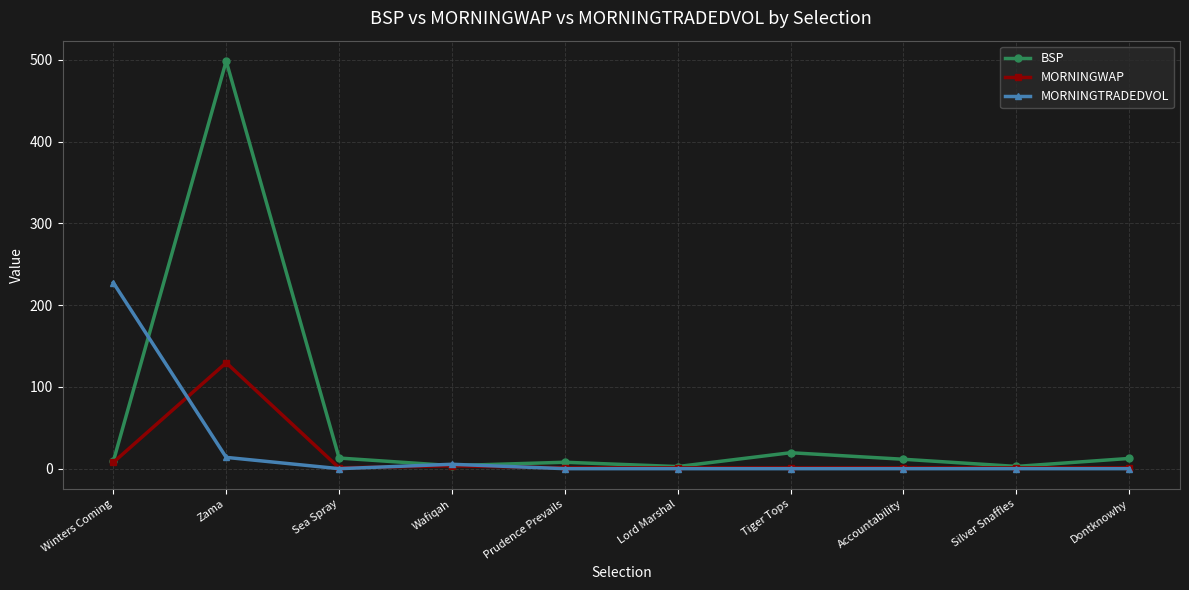

List the series in order of their peak value, lowest first.

MORNINGWAP, MORNINGTRADEDVOL, BSP